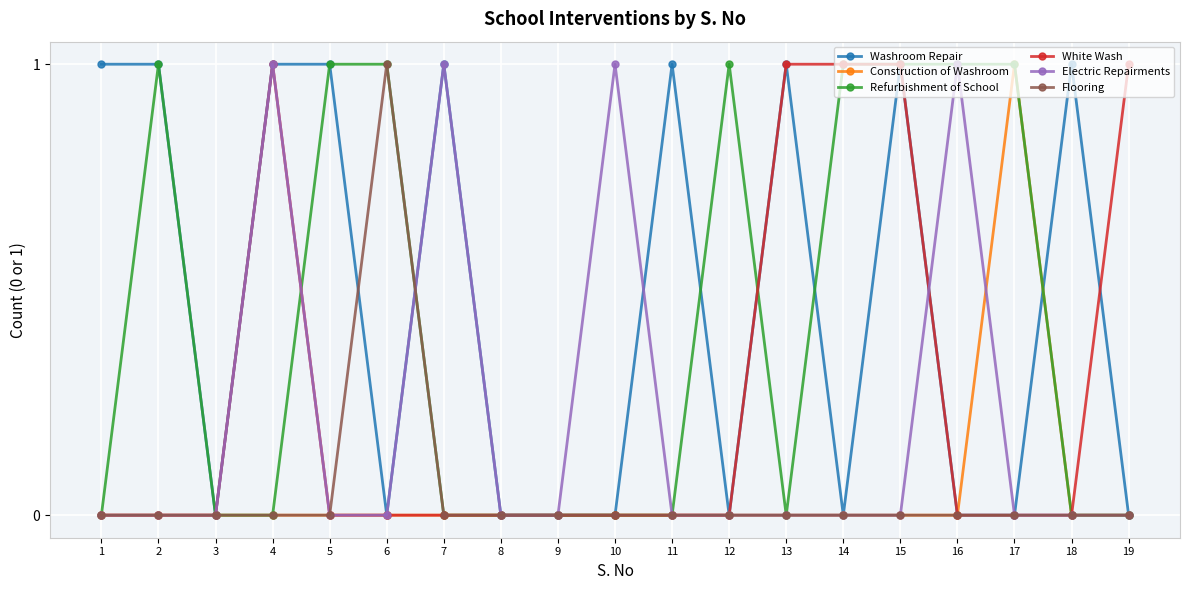

The value of Electric Repairments at 7 is 1. True or false?

True